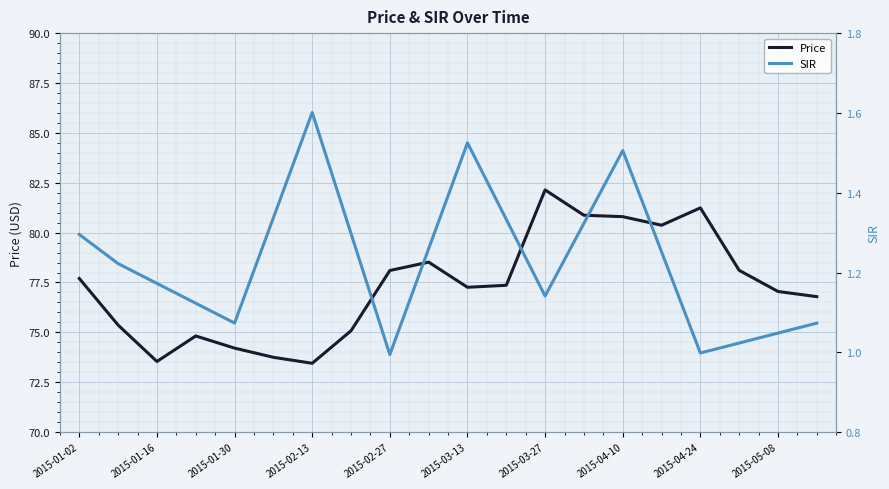

Which category has the highest value in the Price series?

2015-03-27